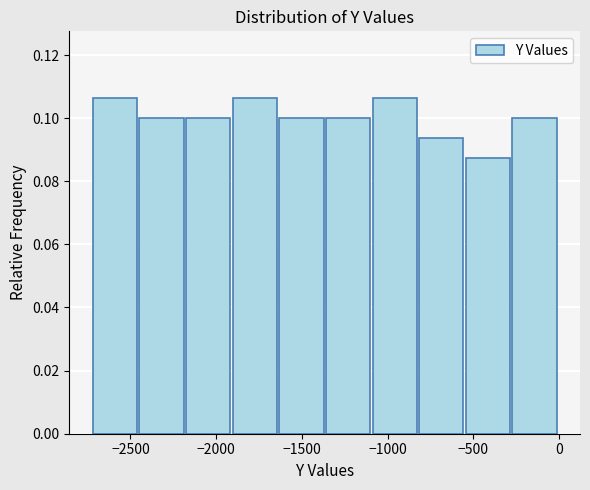

Reading left to right, transcribe this chart: for each bar, give the range it covers on the x-axis and its height. Neither the bar edges nor the heights are printed on the chart, so give them approximately, as read against the axes.

-2700 to -2450: 0.106
-2450 to -2200: 0.100
-2200 to -1900: 0.100
-1900 to -1650: 0.106
-1650 to -1350: 0.100
-1350 to -1100: 0.100
-1100 to -800: 0.106
-800 to -550: 0.094
-550 to -250: 0.088
-250 to 0: 0.100